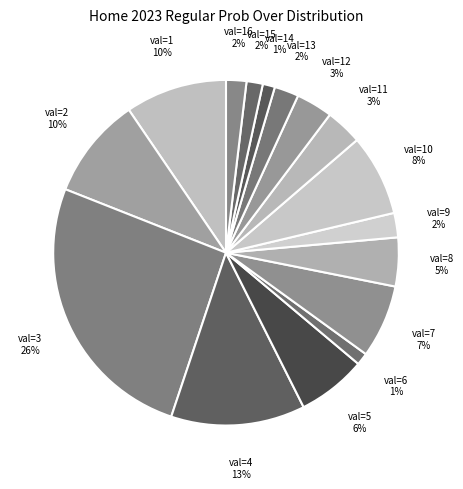

How many segments does this pie chart have?

16